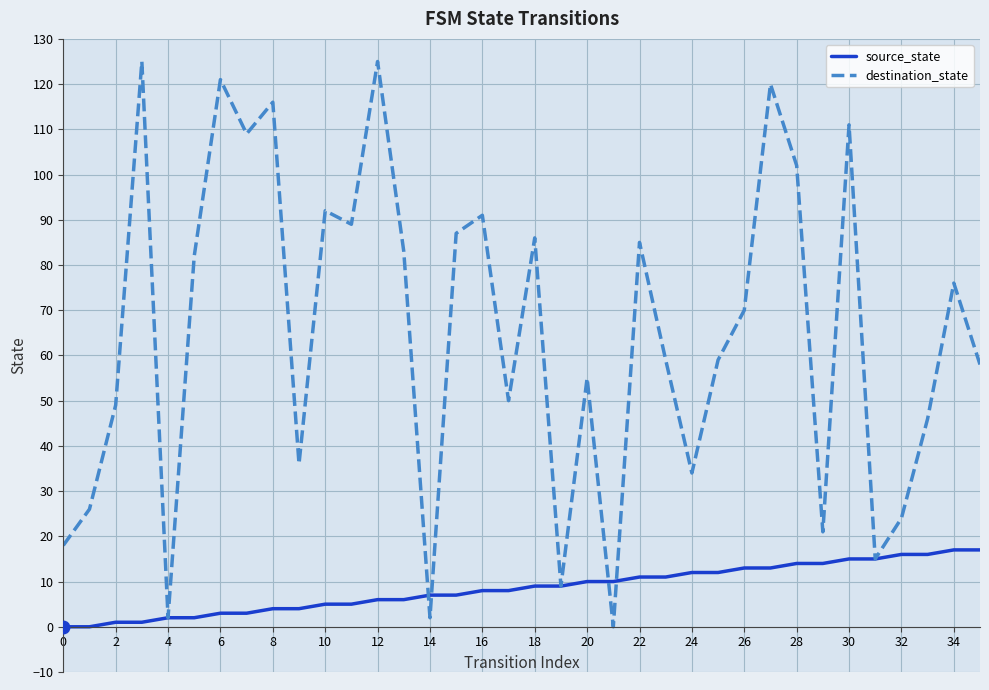

Which series has the largest range (max minus min)?

destination_state